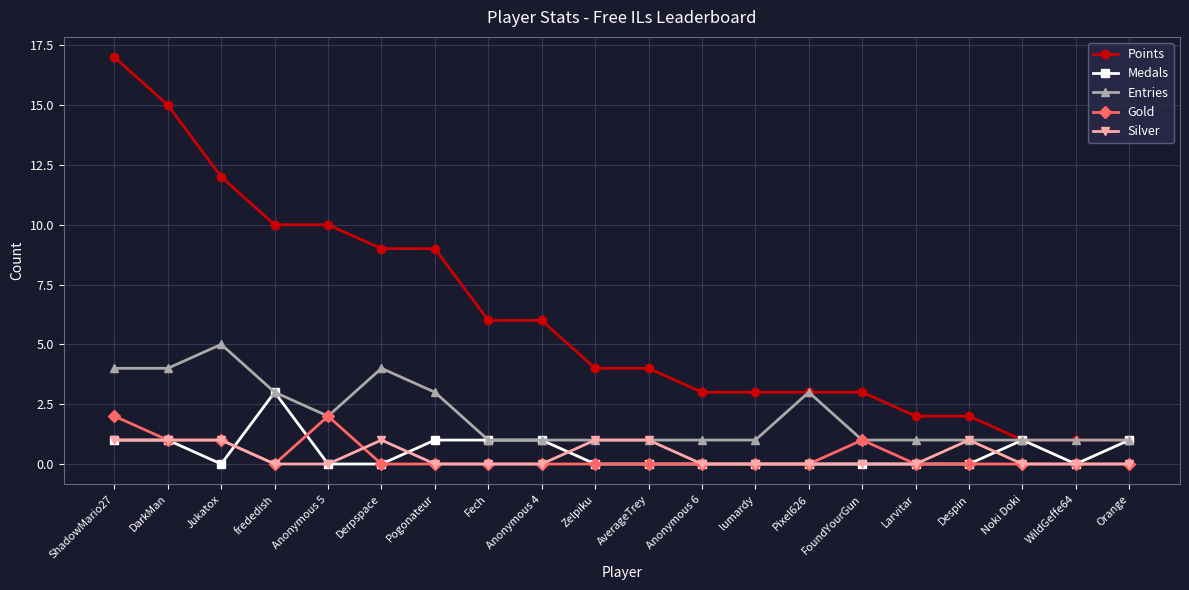

What is the difference between the maximum and minimum values in the Points series?

16